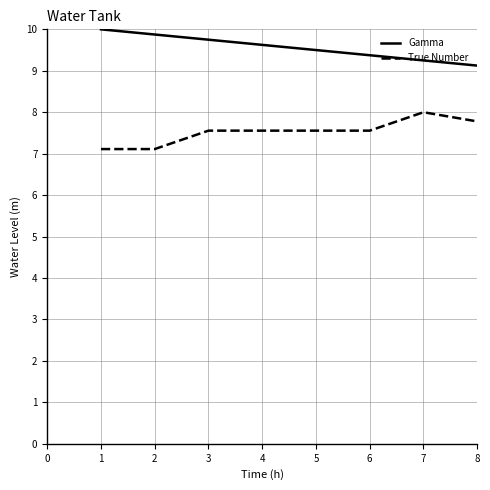

List the series in order of their overall mean, lowest first.

True Number, Gamma